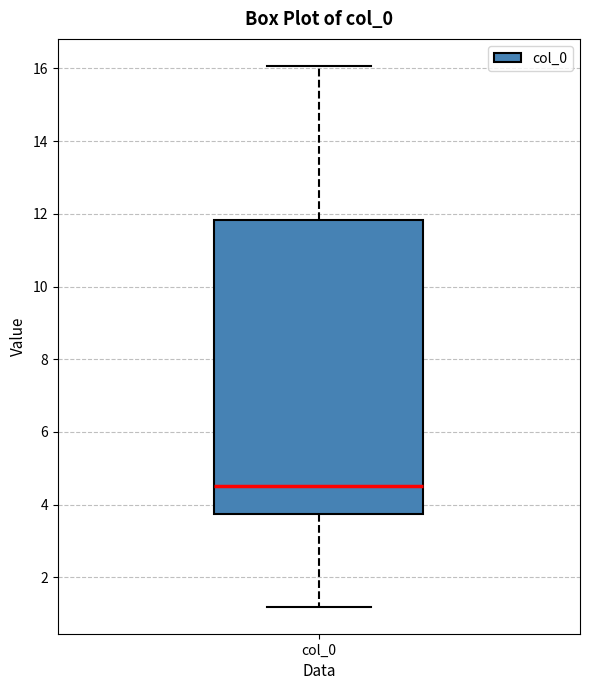

Read this box plot against the y-axis: the position of the median line, the range covered by the box, and the ends of both whiskers. The values are not printed on the chart, so give them approximately, as read against the axis.

median 4.6, box 3.8 to 11.8, whiskers 1.2 to 16.0